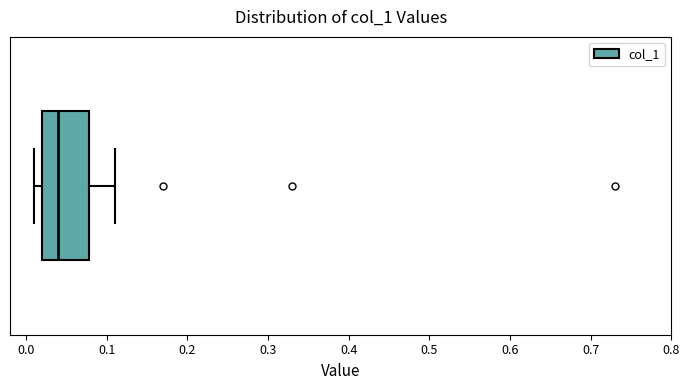

Transcribe this box plot: give where the median line is, the range the box spans, and where the two whiskers end, as read against the x-axis. The values are not printed on the chart, so give them approximately, as read against the axis.

median 0.04, box 0.02 to 0.08, whiskers 0.01 to 0.11